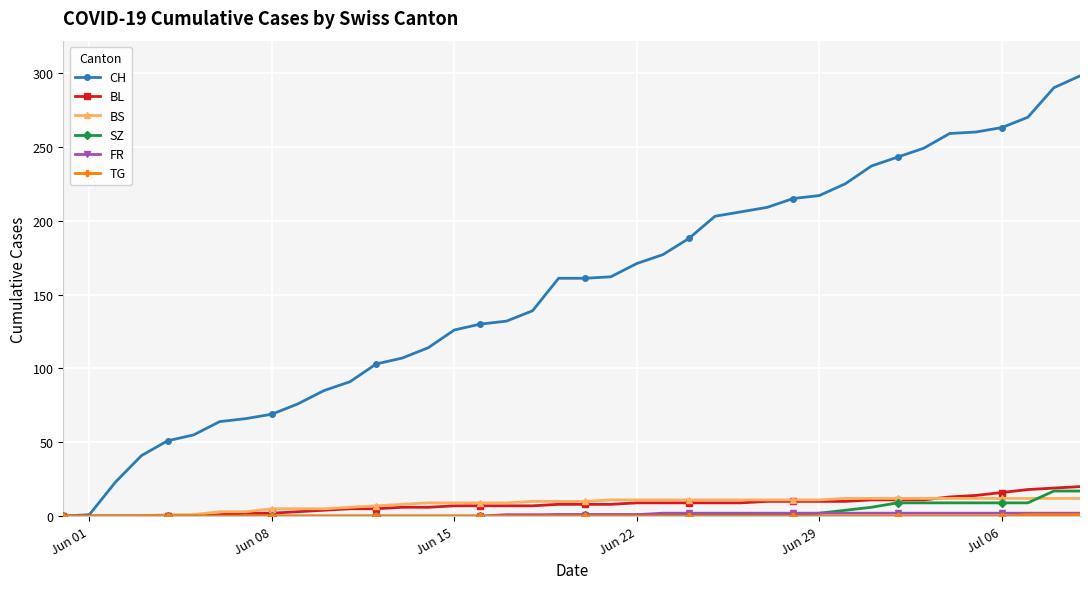

What is the maximum value shown in the chart?

298